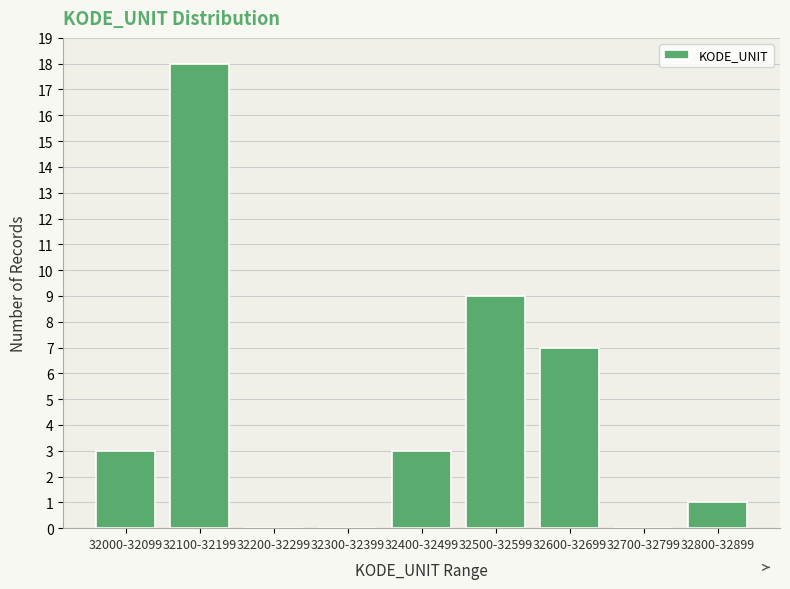

Reading left to right, list all the values displayed in this chart.

32000-32099=3	32100-32199=18	32200-32299=0	32300-32399=0	32400-32499=3	32500-32599=9	32600-32699=7	32700-32799=0	32800-32899=1